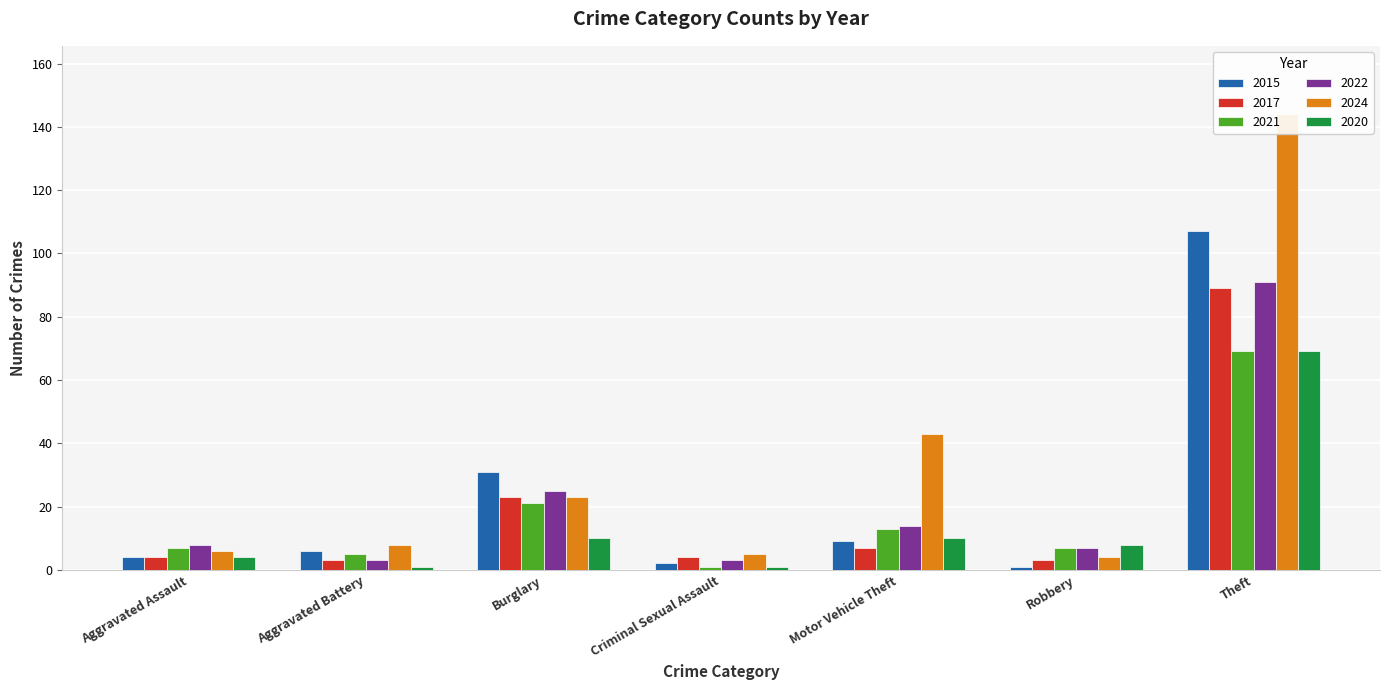

What is the label of the 1st bar from the left?

Aggravated Assault